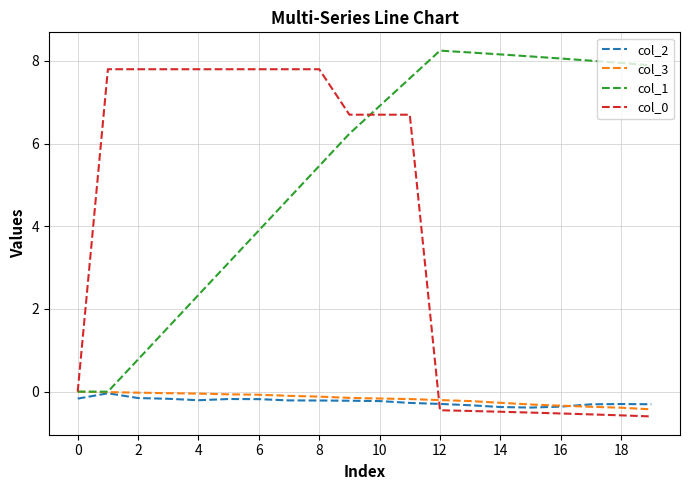

After their last crossing, which series has the higher values: col_0 or col_2?

col_2